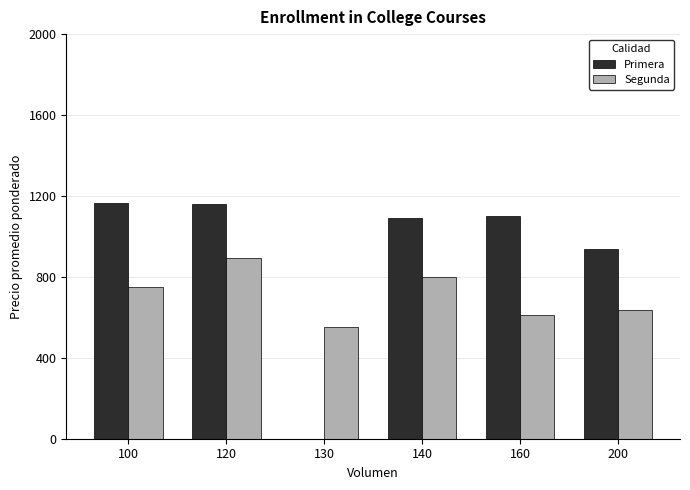

How many data points does each series have?

6